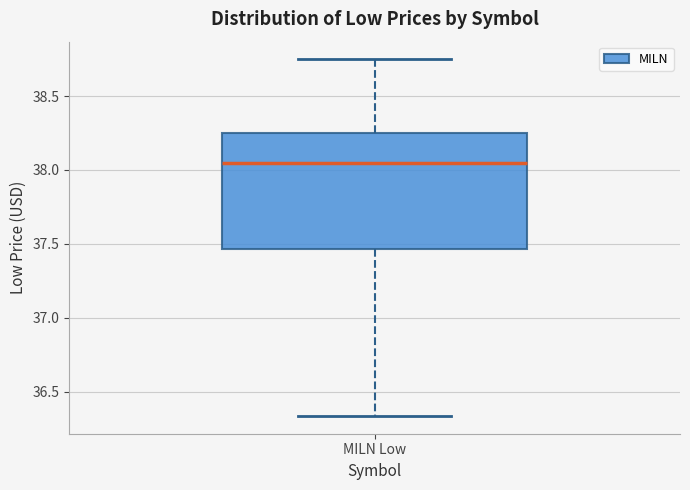

Where is the upper edge of the box for MILN Low on the y-axis? The values are not printed on the chart, so give them approximately, as read against the axis.

38.25